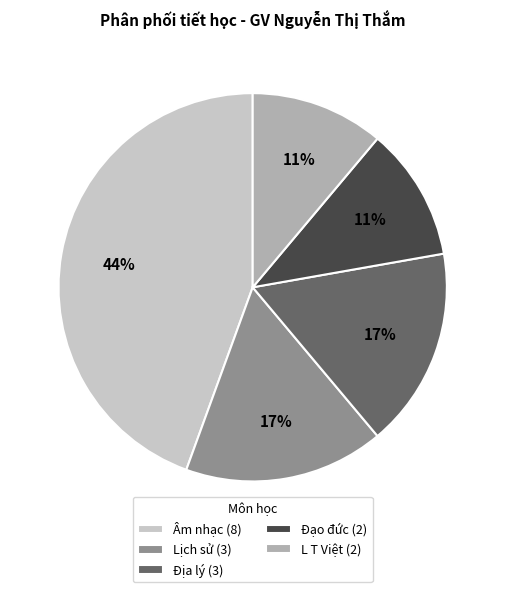

How many segments does this pie chart have?

5